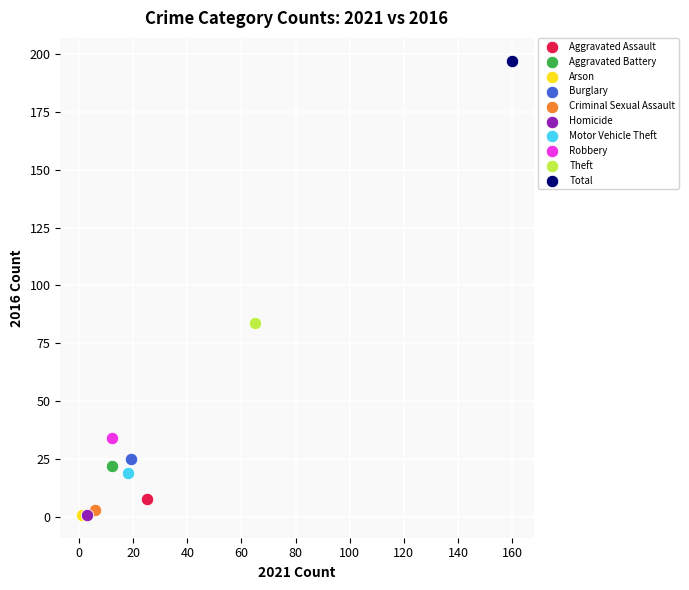

What are all the series names shown in the legend?

Aggravated Assault, Aggravated Battery, Arson, Burglary, Criminal Sexual Assault, Homicide, Motor Vehicle Theft, Robbery, Theft, Total